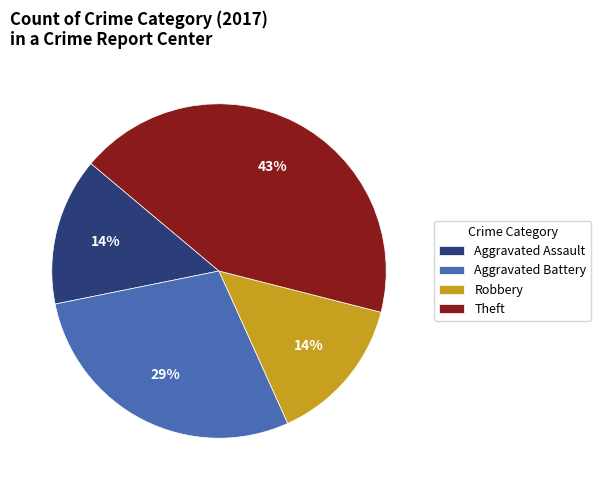

To the nearest percent, what is the difference between the largest and smallest slice percentages?

29%